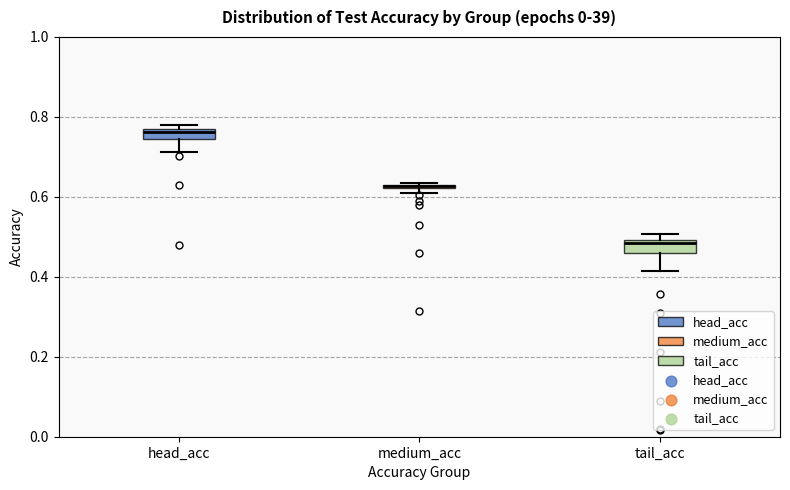

Where does the lower whisker of the box for tail_acc end on the y-axis? The values are not printed on the chart, so give them approximately, as read against the axis.

0.42